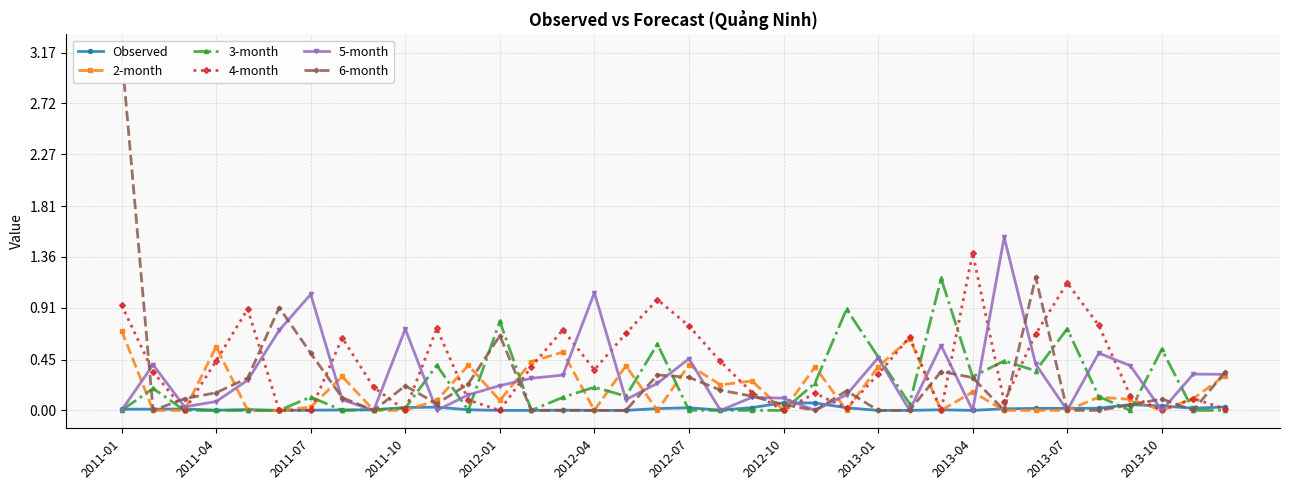

Is it true that 4-month equals 1.4 at 2013-04?

True